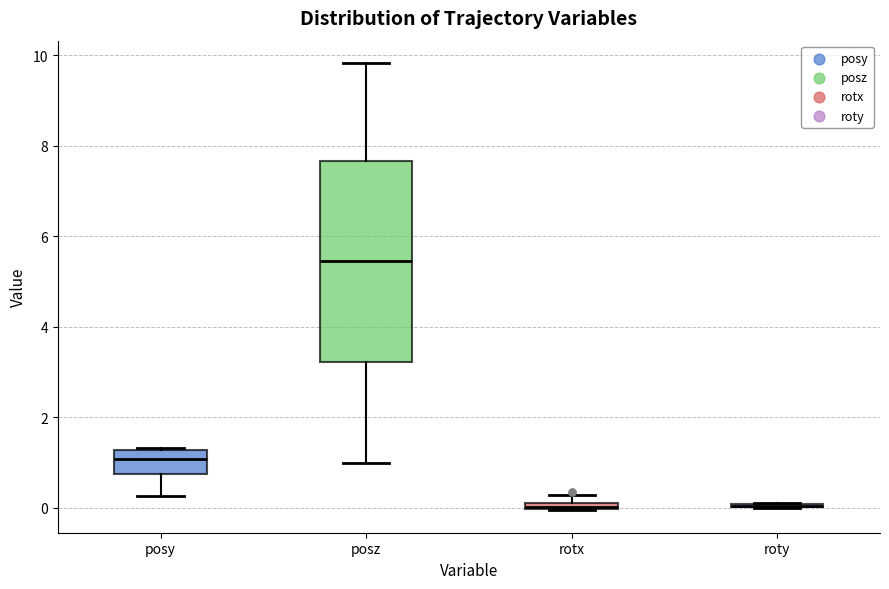

Where is the upper edge of the box for rotx on the y-axis? The values are not printed on the chart, so give them approximately, as read against the axis.

0.2